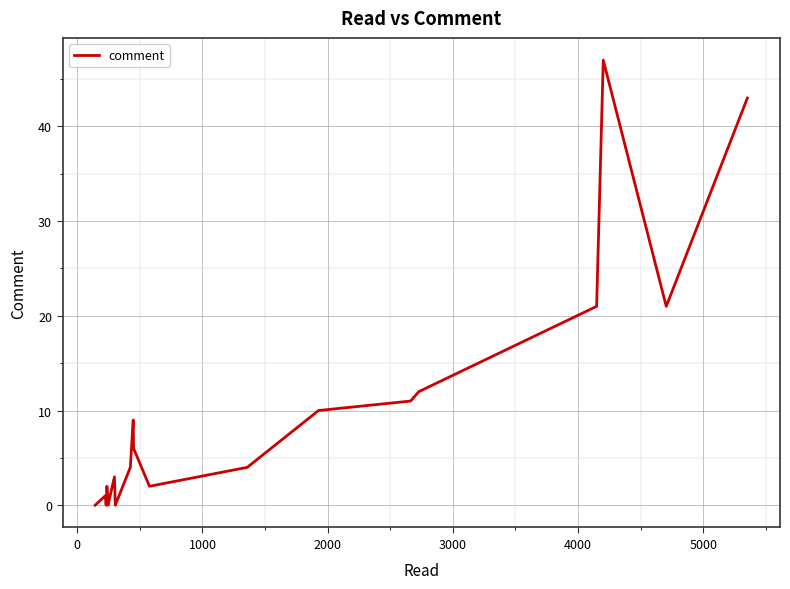

Does the chart have visible grid lines?

Yes